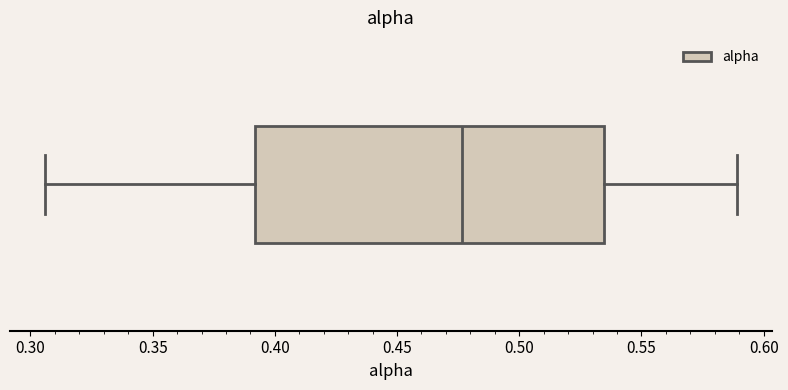

Where is the left edge of the box on the x-axis? The values are not printed on the chart, so give them approximately, as read against the axis.

0.390